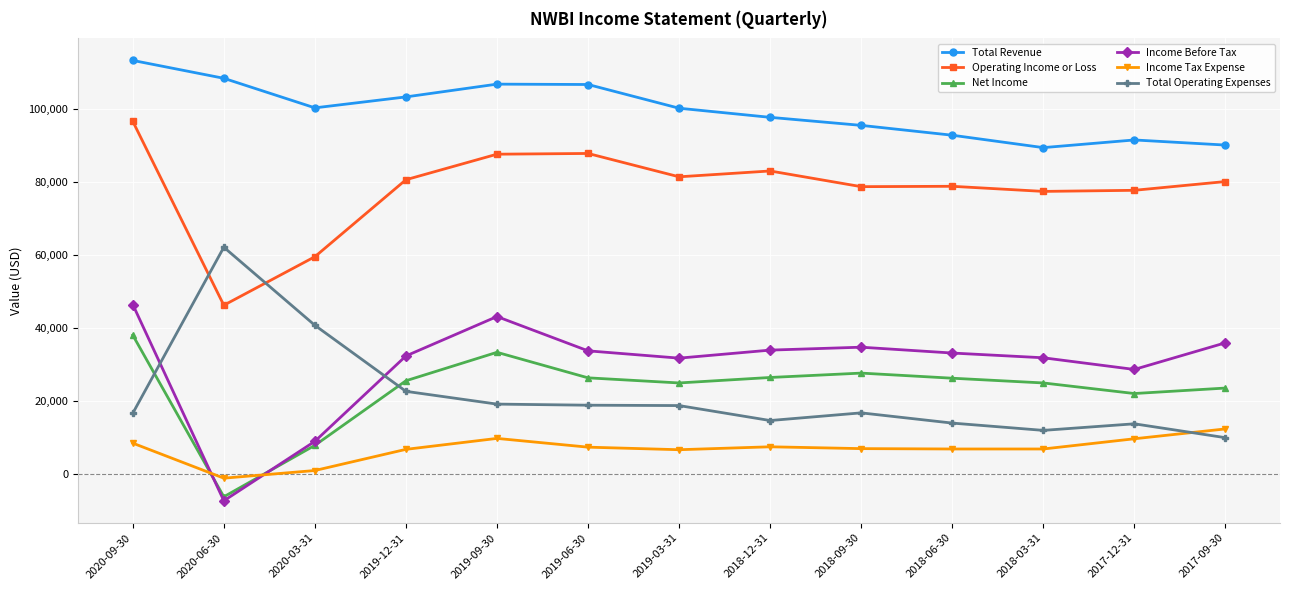

True or false: Total Operating Expenses has more than 0 interior local peaks.

True